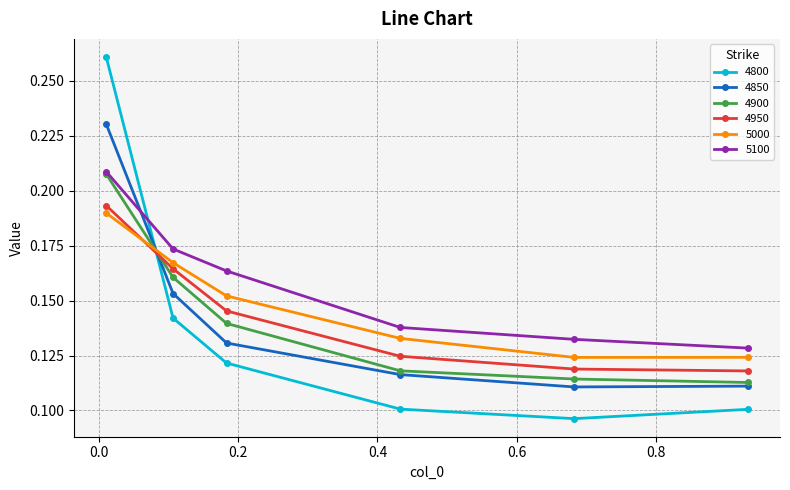

After their last crossing, which series has the higher values: 4900 or 4950?

4950